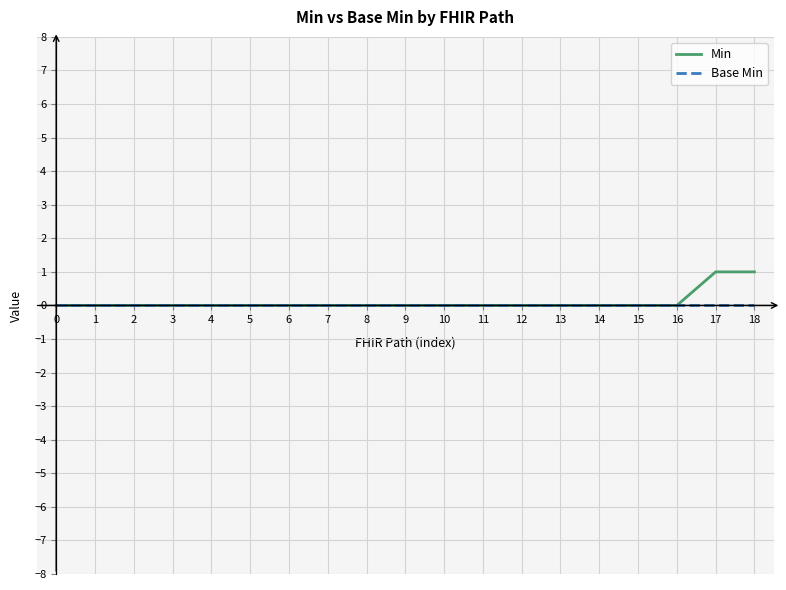

Reading left to right, list all the values displayed in this chart.

Min: 0=0	1=0	2=0	3=0	4=0	5=0	6=0	7=0	8=0	9=0	10=0	11=0	12=0	13=0	14=0	15=0	16=0	17=1	18=1
Base Min: 0=0	1=0	2=0	3=0	4=0	5=0	6=0	7=0	8=0	9=0	10=0	11=0	12=0	13=0	14=0	15=0	16=0	17=0	18=0